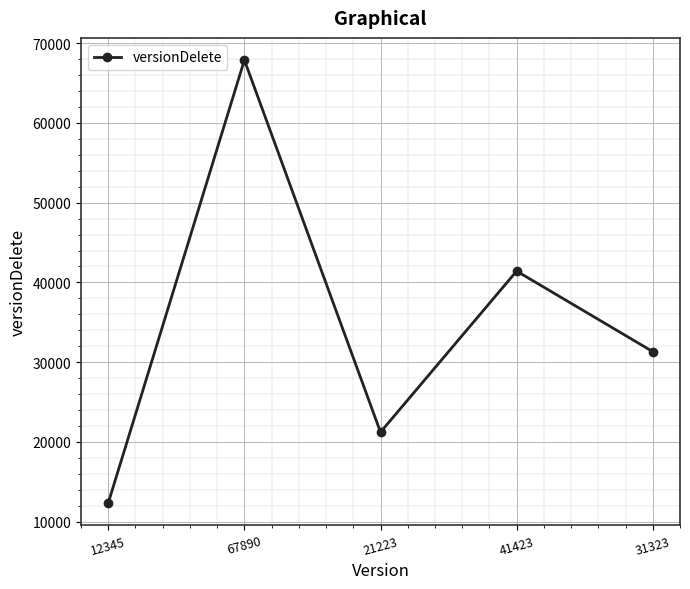

Between 67890 and 41423, which is larger?

67890